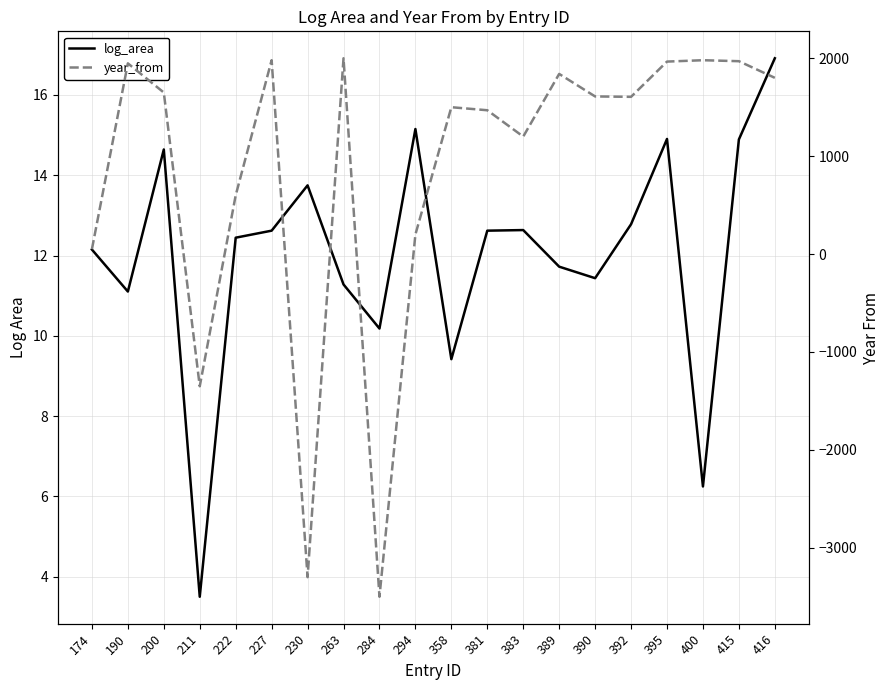

Which series has the largest range (max minus min)?

year_from